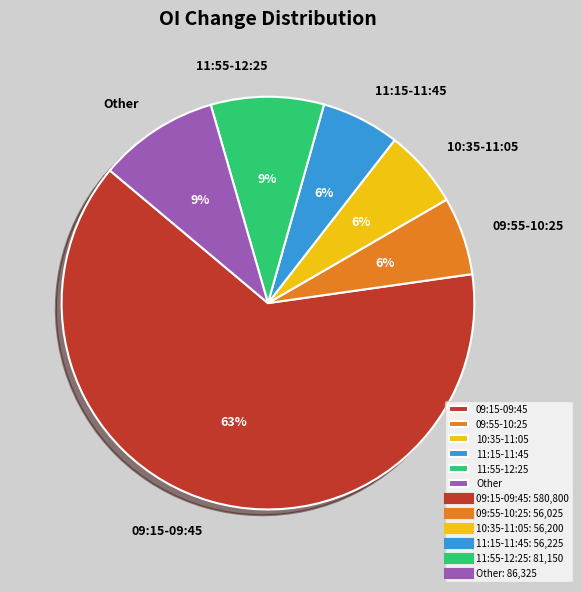

What percentage is the Other slice, to the nearest percent?

9%